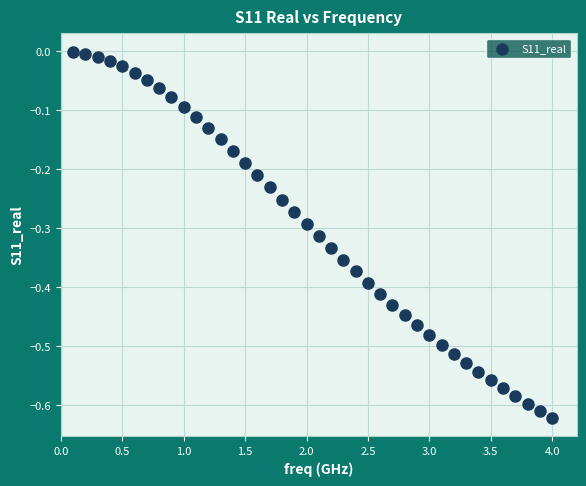

What is the range of X values (max minus min)?

3.9